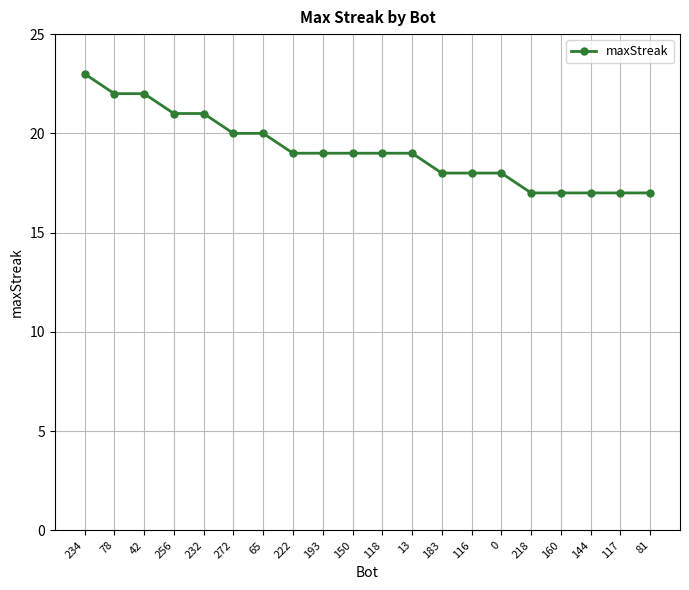

Which has a higher value, 218 or 183?

183